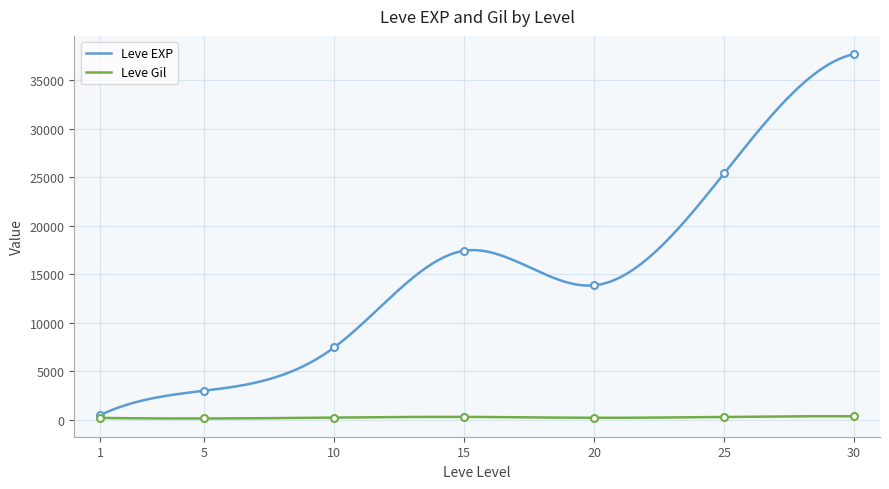

After their last crossing, which series has the higher values: Leve Gil or Leve EXP?

Leve EXP